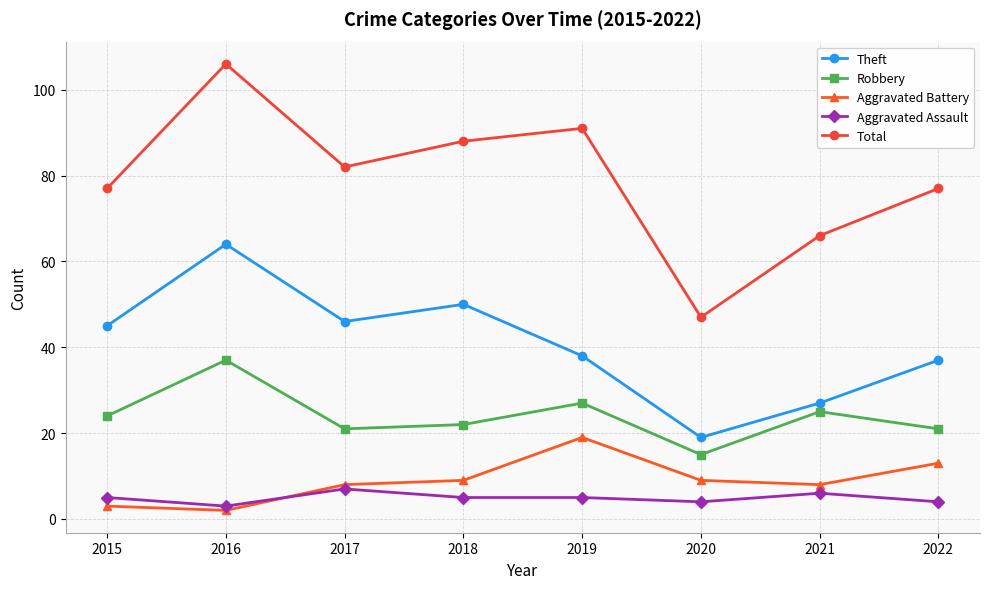

Count the number of categories in the chart.

8